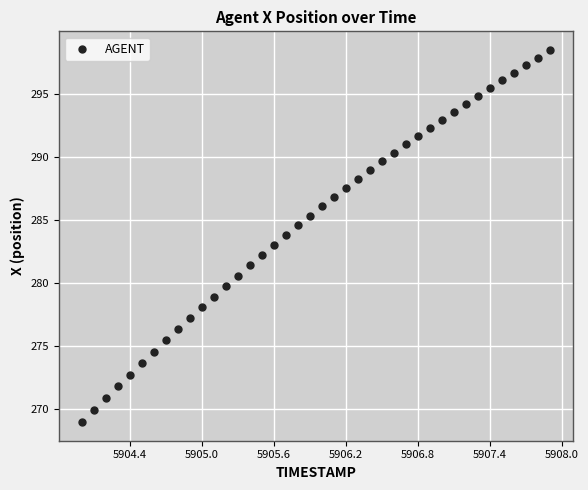

What is the range of Y values (max minus min)?

29.5